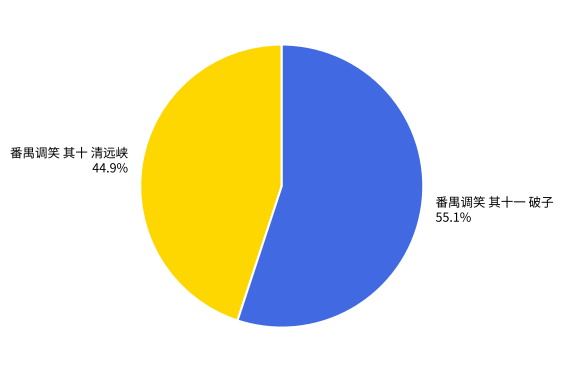

Between 番禺调笑 其十一 破子 and 番禺调笑 其十 清远峡, which is larger?

番禺调笑 其十一 破子